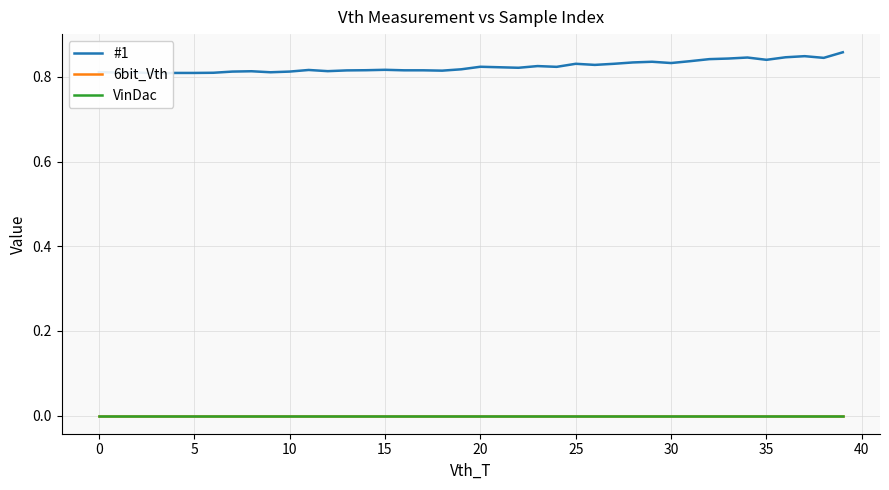

Which category has the highest value across all series?

39